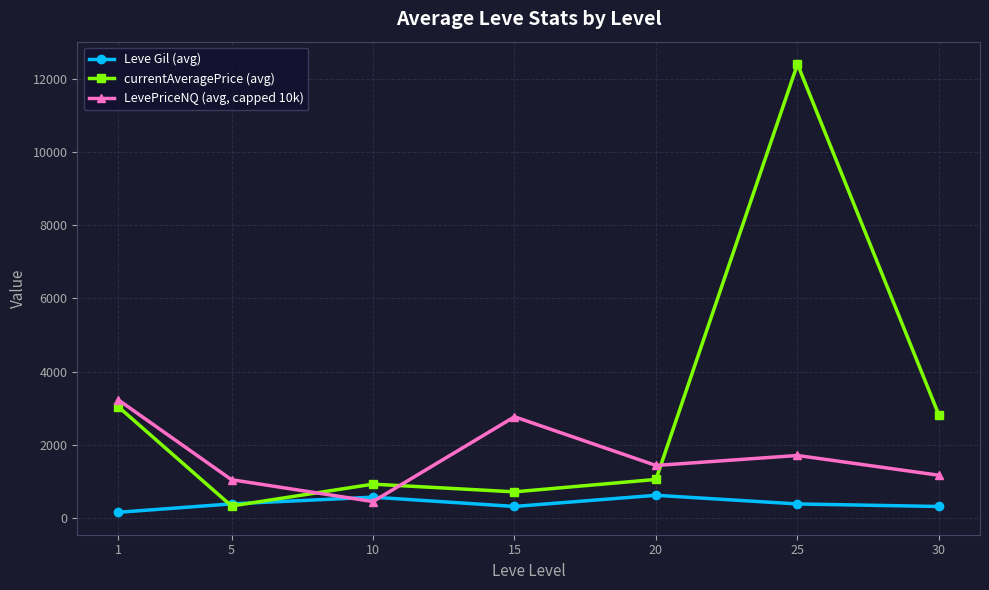

At which label does LevePriceNQ (avg, capped 10k) first exceed 1441?

1